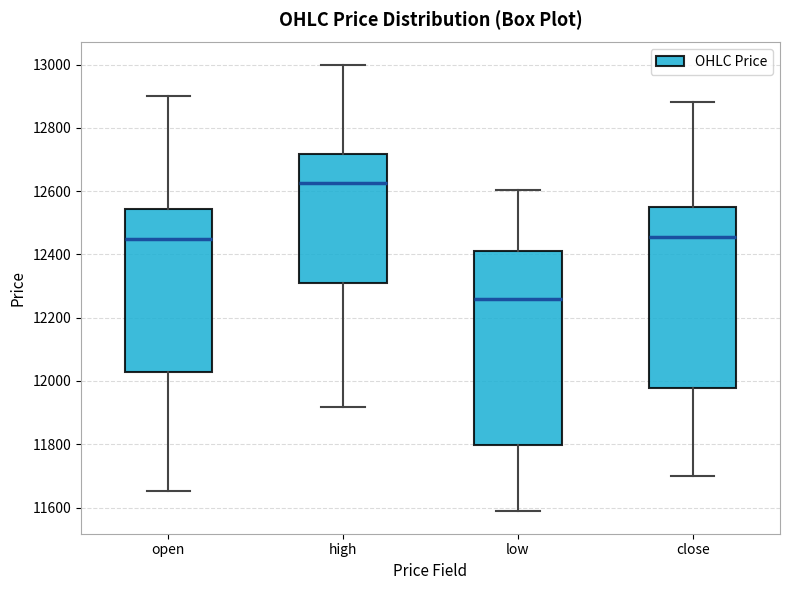

Comparing the boxes themselves (not the whiskers), which one is the tallest?

low